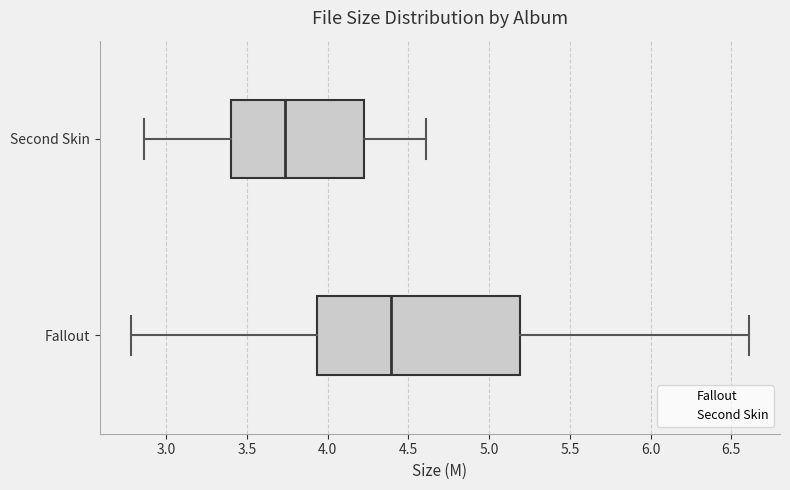

Reading bottom to top, transcribe this box plot: for each box, give where its median line is, the range the box spans, and where its two whiskers end, as read against the x-axis. The values are not printed on the chart, so give them approximately, as read against the axis.

Fallout: median 4.40, box 3.95 to 5.20, whiskers 2.80 to 6.60
Second Skin: median 3.75, box 3.40 to 4.25, whiskers 2.85 to 4.60